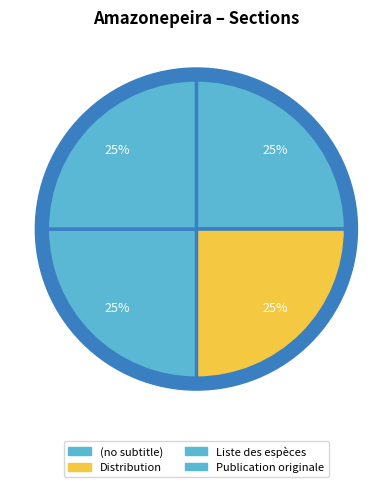

What is the total percentage of Liste des espèces and Distribution?

50.0%